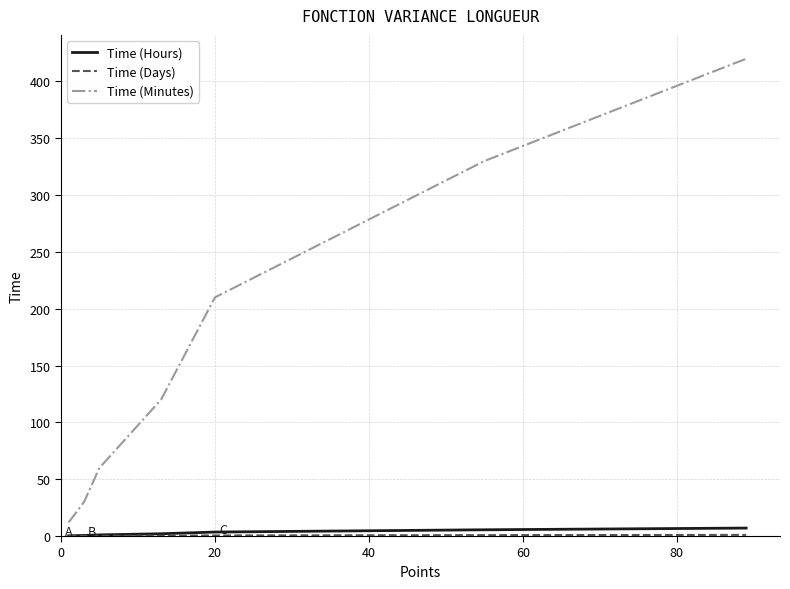

What is the greatest value displayed?

420.0